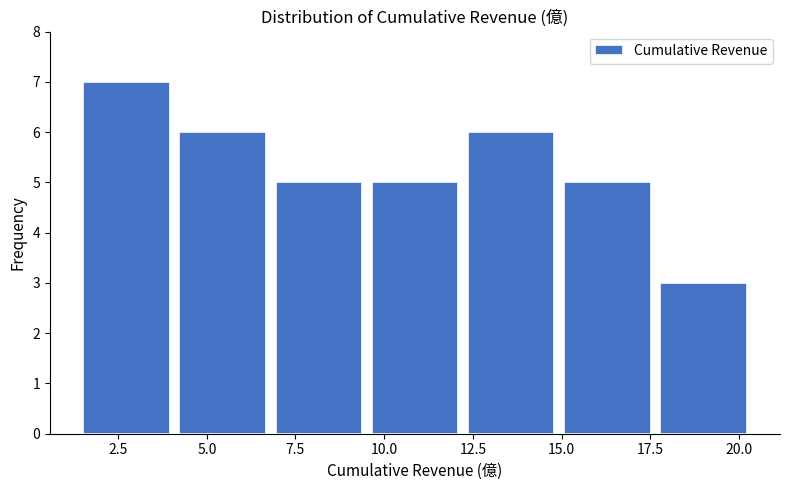

Over which range of the x-axis is the bar tallest?

1.5 to 4.0